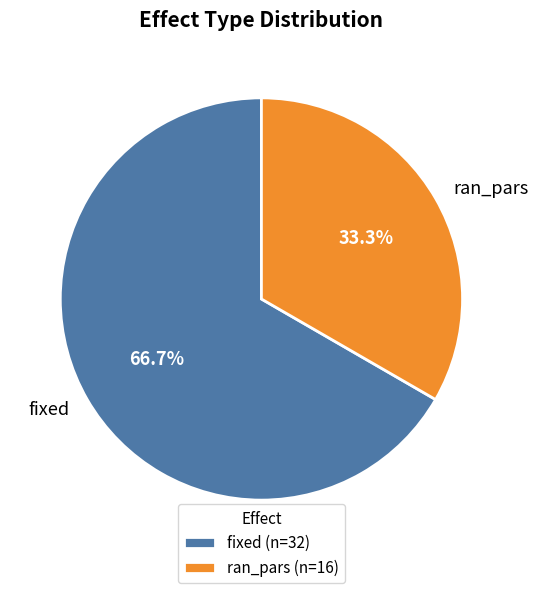

To the nearest percent, what is the combined percentage of ran_pars and fixed?

100%